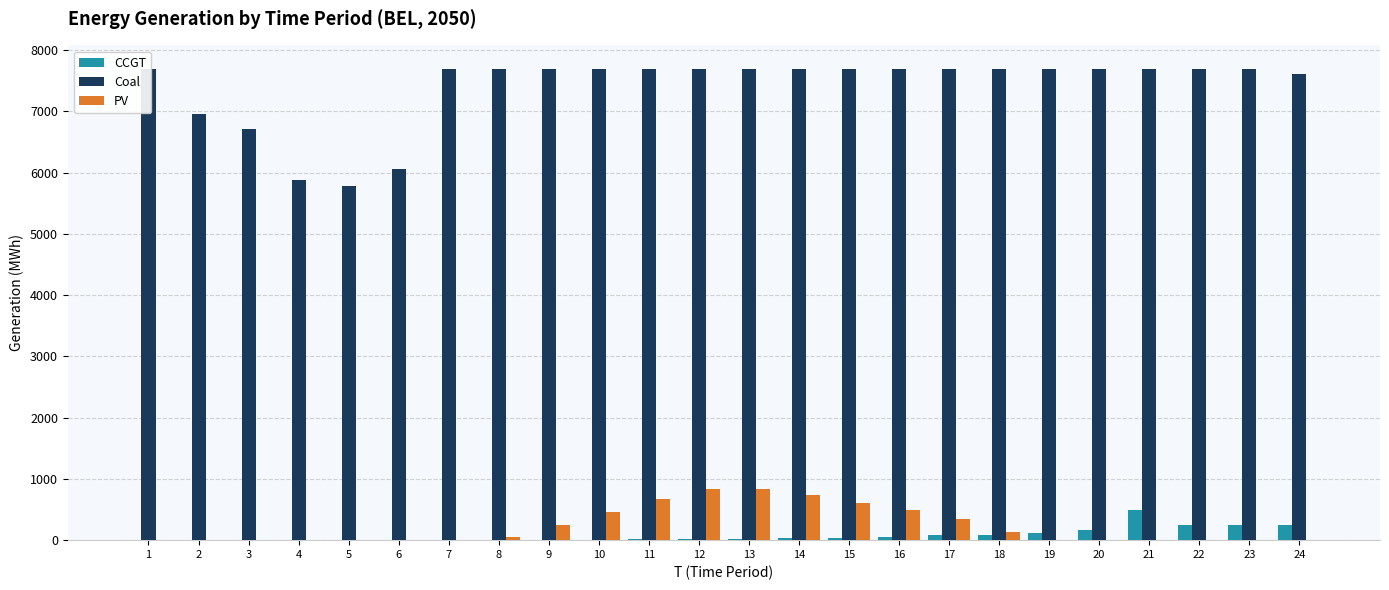

Which series has the largest total across all categories?

Coal